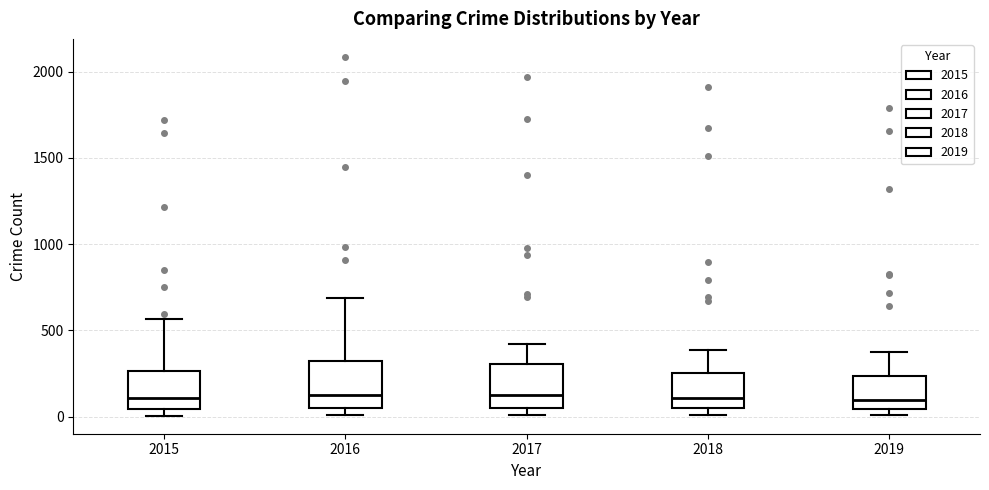

Reading left to right, transcribe this box plot: for each box, give where its median line is, the range the box spans, and where its two whiskers end, as read against the y-axis. The values are not printed on the chart, so give them approximately, as read against the axis.

2015: median 100, box 50 to 250, whiskers 0 to 550
2016: median 150, box 50 to 300, whiskers 0 to 700
2017: median 100, box 50 to 300, whiskers 0 to 400
2018: median 100, box 50 to 250, whiskers 0 to 400
2019: median 100, box 50 to 250, whiskers 0 to 400